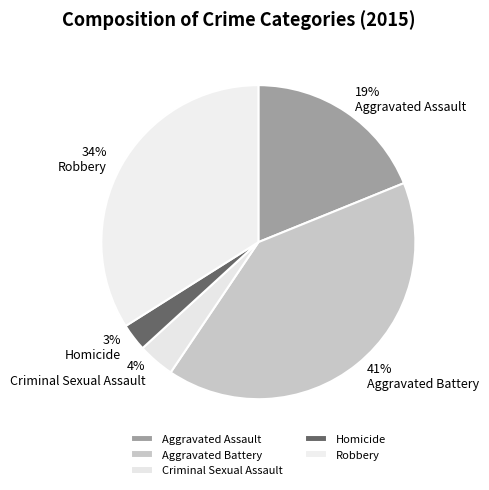

What is the ratio of the value at Aggravated Assault to the value at Aggravated Battery?

0.5